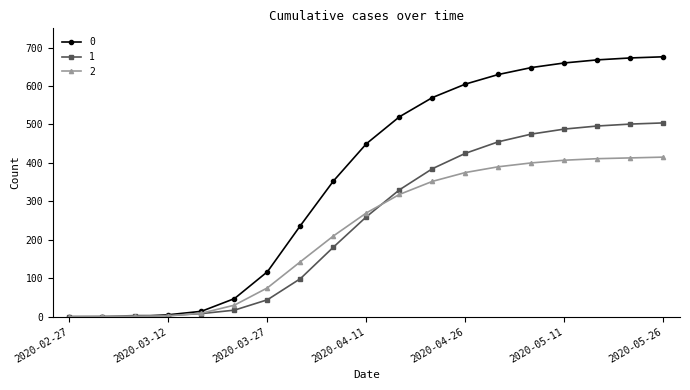

List the series in order of their overall mean, lowest first.

2, 1, 0